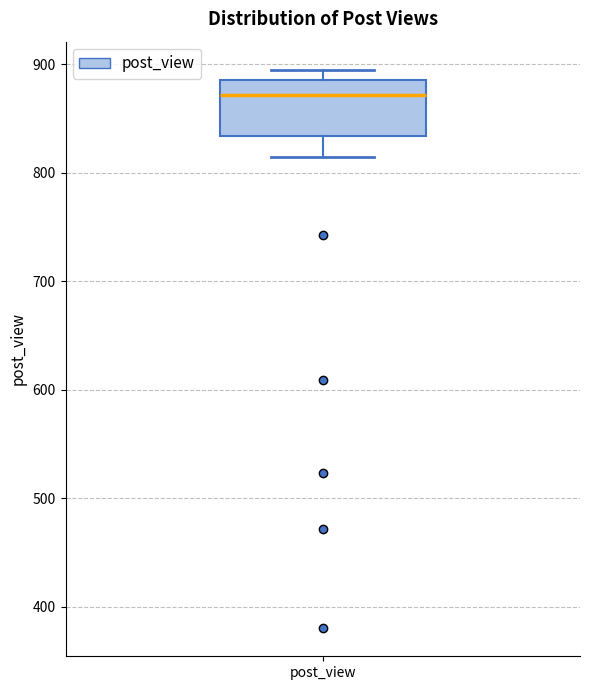

Read this box plot against the y-axis: the position of the median line, the range covered by the box, and the ends of both whiskers. The values are not printed on the chart, so give them approximately, as read against the axis.

median 870, box 830 to 890, whiskers 810 to 900